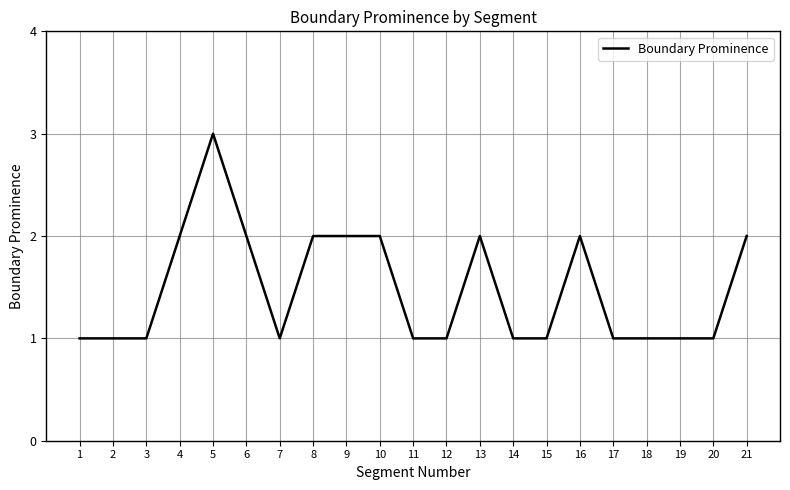

What is the change in value from 12 to 21?

+1